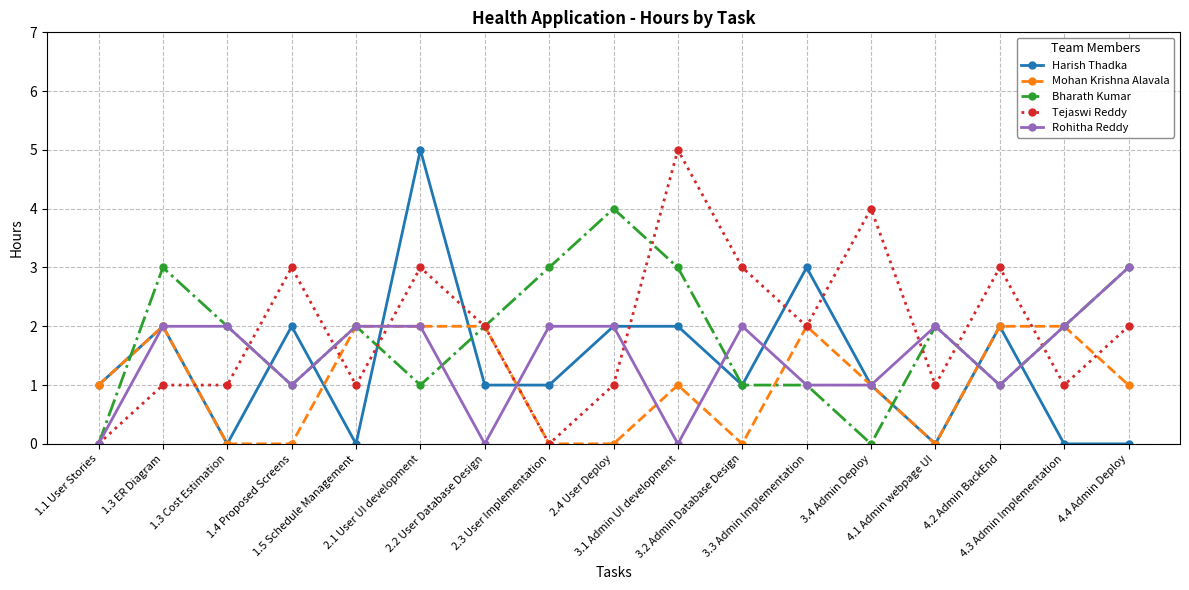

What position from the left is 1.5 Schedule Management?

5